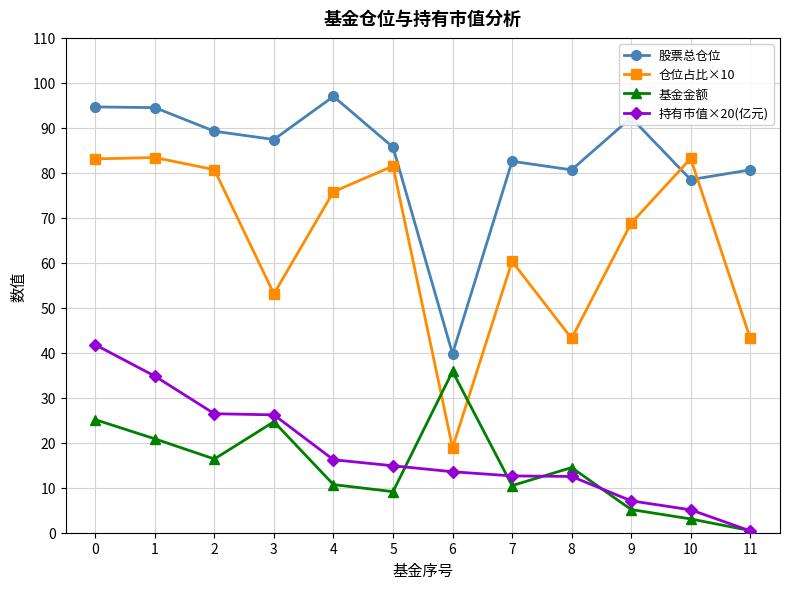

Which series has the largest range (max minus min)?

仓位占比×10